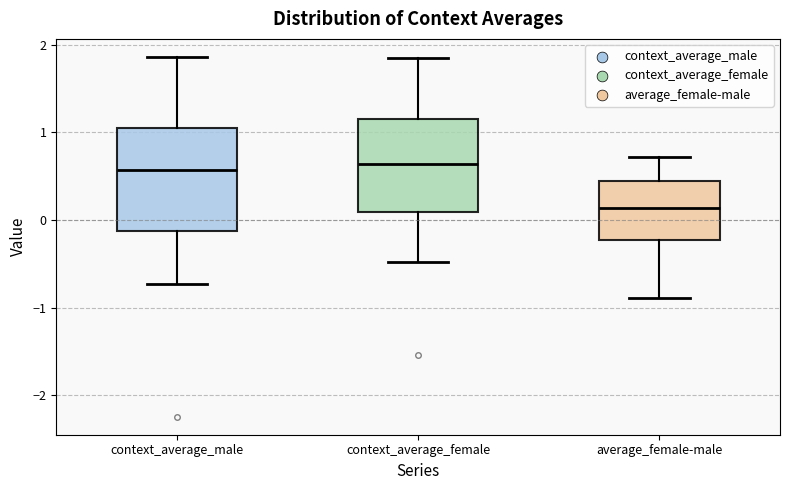

Which box's median line is the lowest?

average_female-male